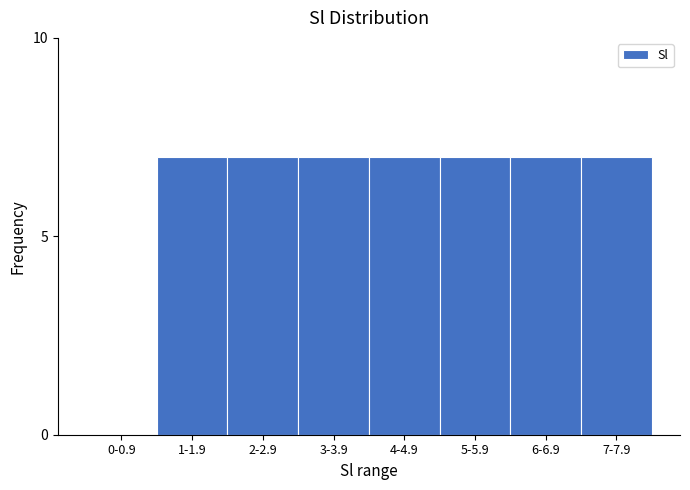

Which has a higher value, 4-4.9 or 0-0.9?

4-4.9